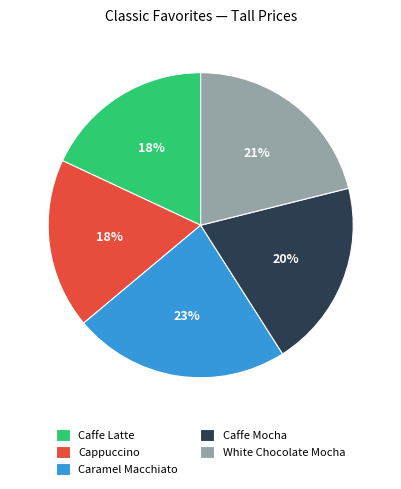

Is there a majority slice in this chart?

No